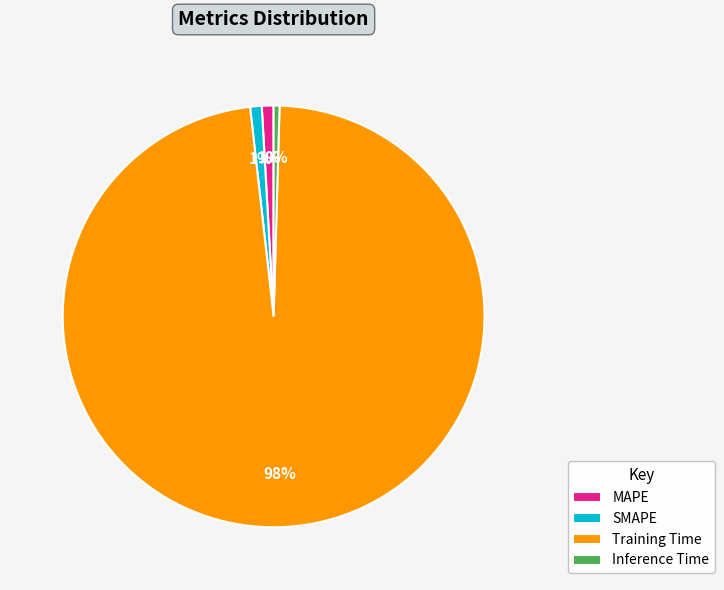

The MAPE slice represents 1% of the pie. True or false?

True